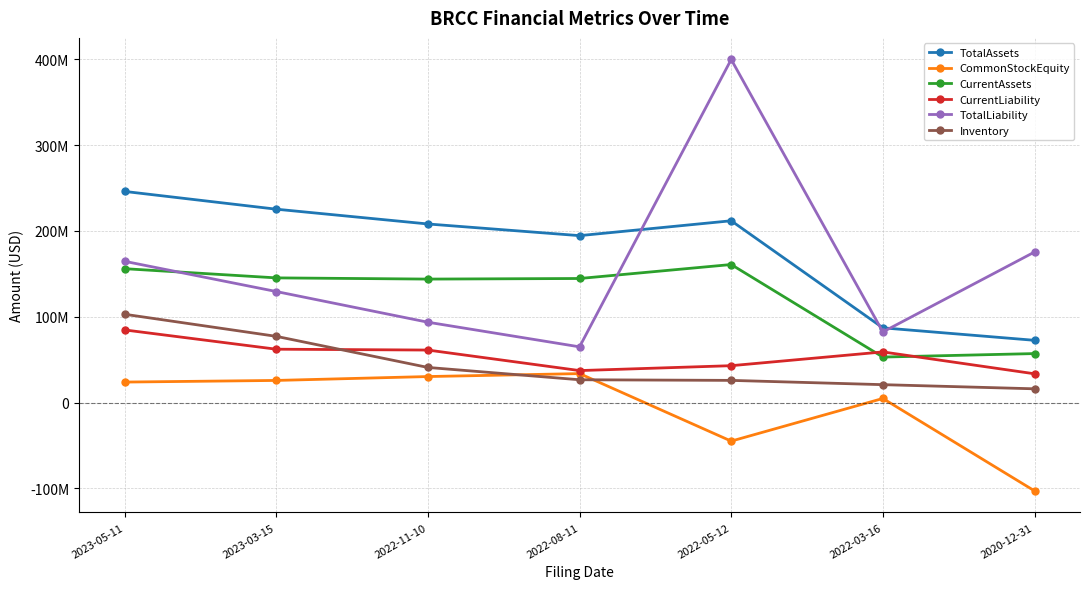

How many data points does each series have?

7